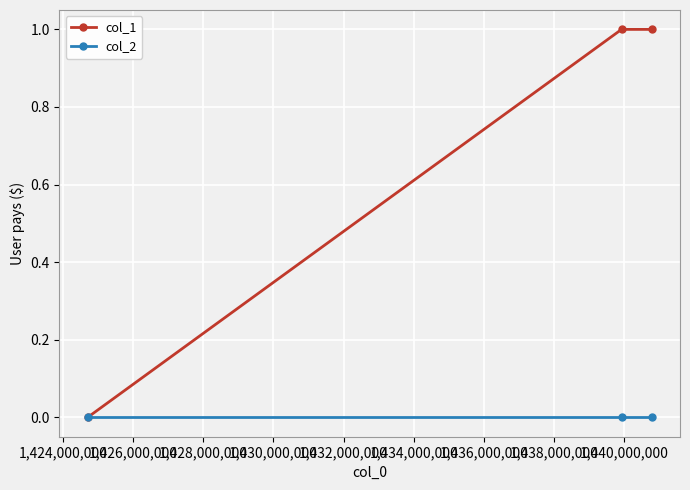

Which series has the widest spread of values?

col_1